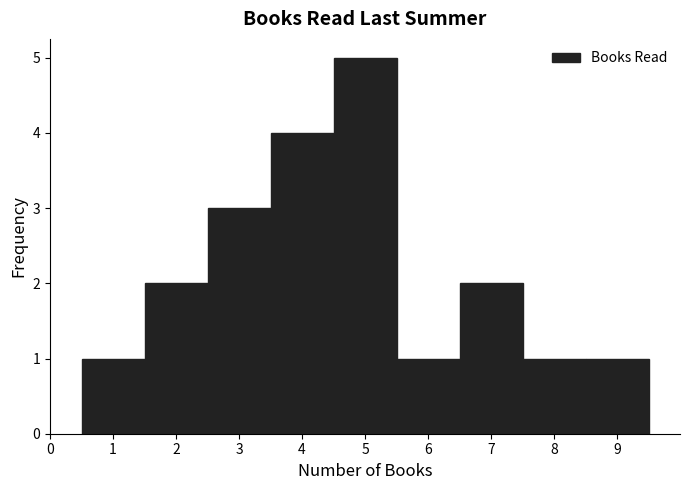

What is the height of the bar covering 6.5 to 7.5 on the x-axis? The values are not printed on the chart, so give them approximately, as read against the axis.

2